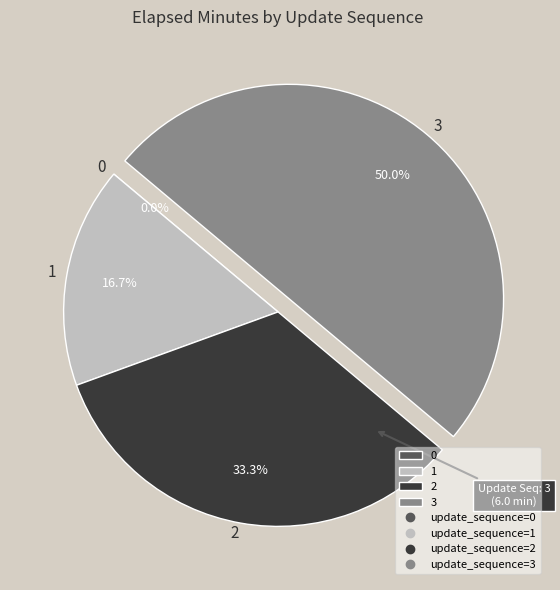

True or false: 0 accounts for 0% of the total.

True